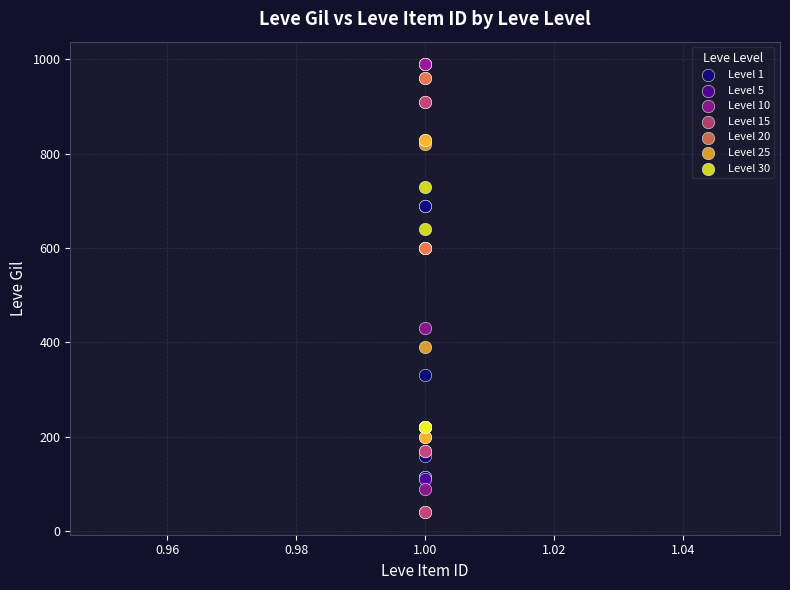

Which series reaches the minimum Y coordinate?

Level 15